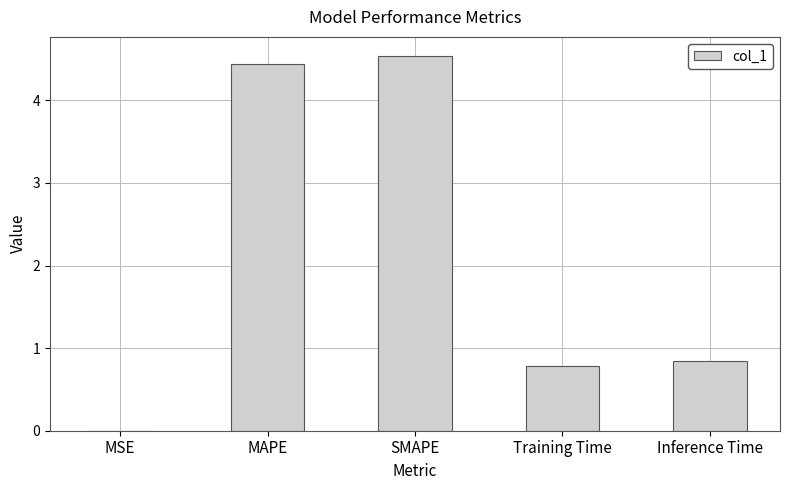

What value does the data have at MAPE?

4.4